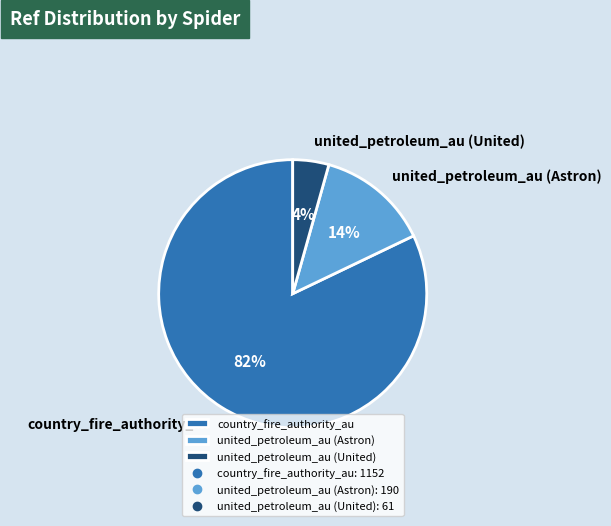

How many slices are in this pie chart?

3